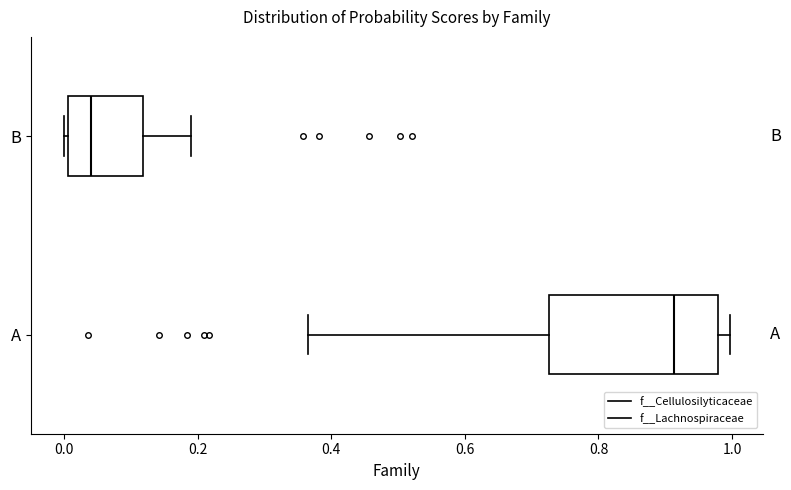

Which box is the widest, from its left edge to its right edge?

A